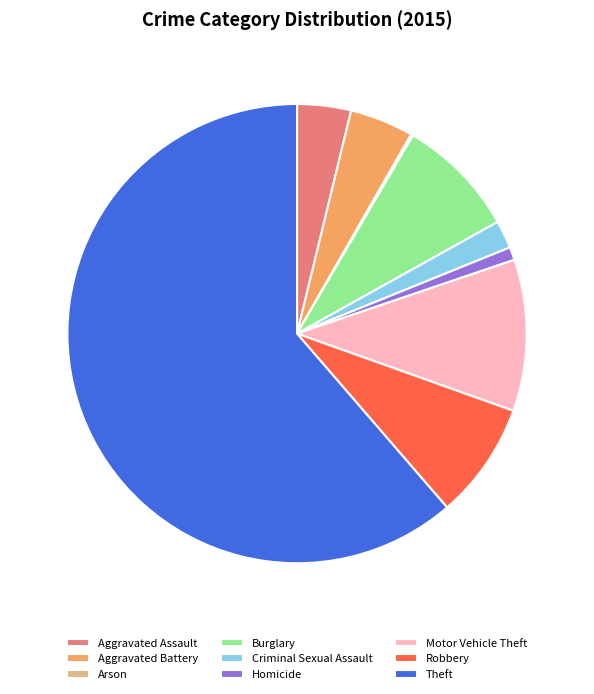

The Burglary slice represents 1% of the pie. True or false?

False